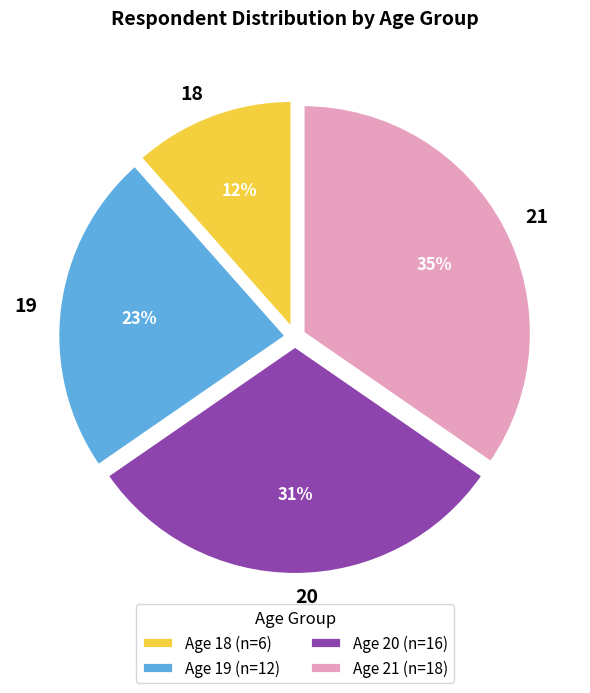

To the nearest percent, what is the average slice percentage?

25%